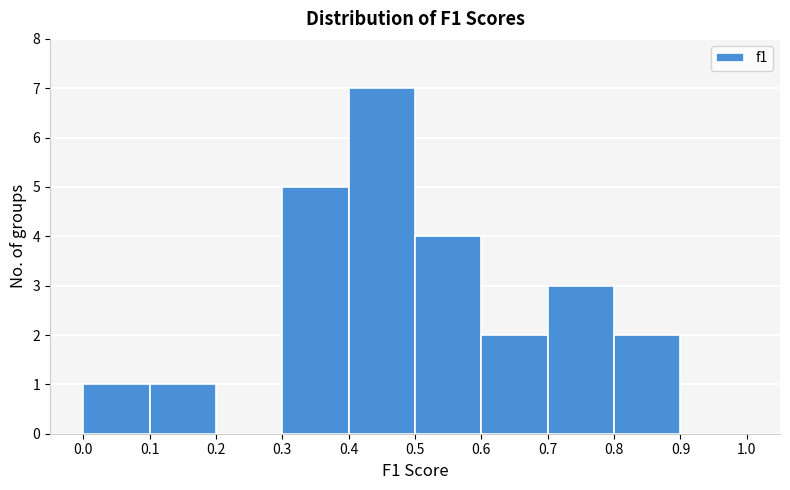

Reading left to right, transcribe this chart: for each bar, give the range it covers on the x-axis and its height. The values are not printed on the chart, so give them approximately, as read against the axis.

0.0 to 0.1: 1
0.1 to 0.2: 1
0.2 to 0.3: 0
0.3 to 0.4: 5
0.4 to 0.5: 7
0.5 to 0.6: 4
0.6 to 0.7: 2
0.7 to 0.8: 3
0.8 to 0.9: 2
0.9 to 1.0: 0